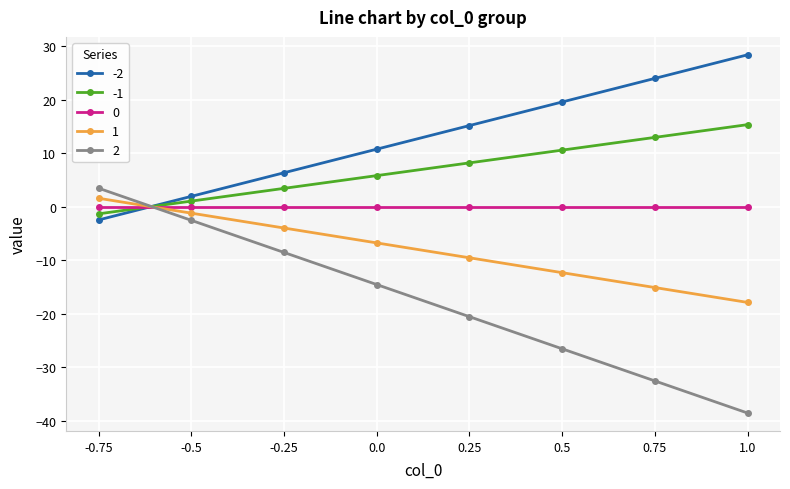

Count the number of categories in the chart.

8